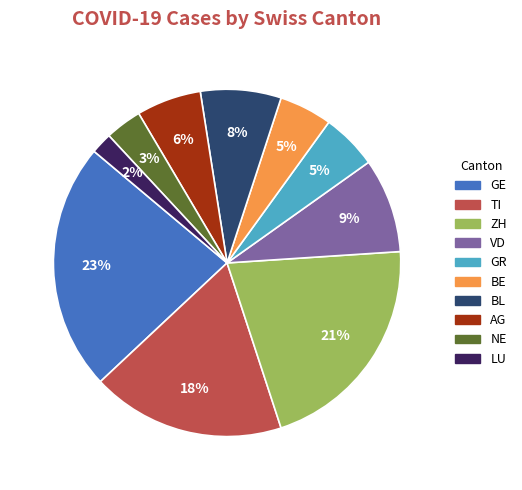

How many segments does this pie chart have?

10